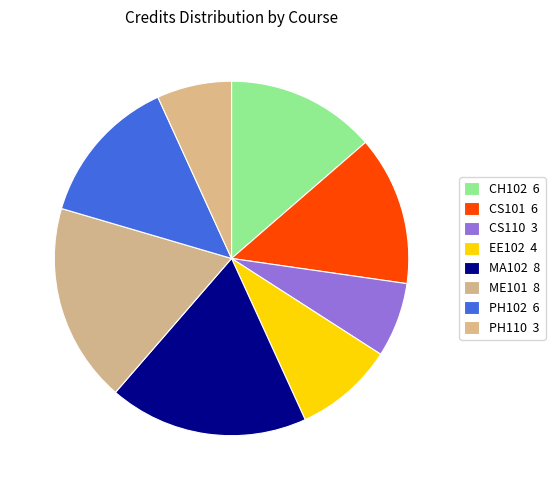

To the nearest percent, what is the average slice percentage?

12%